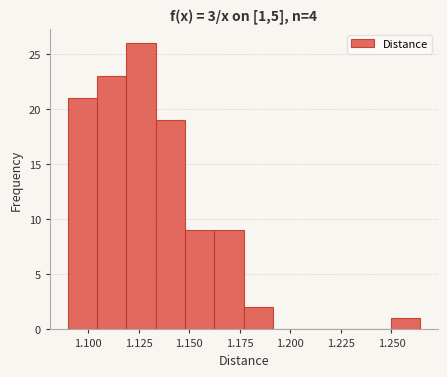

Around what value on the x-axis is the tallest bar? Give the approximate position of its centre, as read against the axis.

1.125